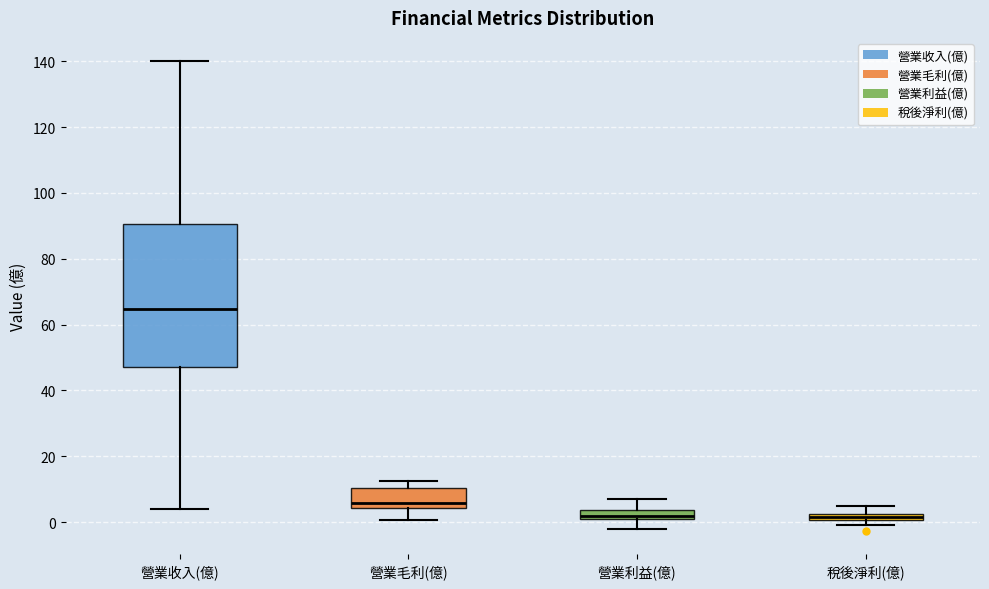

Comparing the boxes themselves (not the whiskers), which one is the tallest?

營業收入(億)